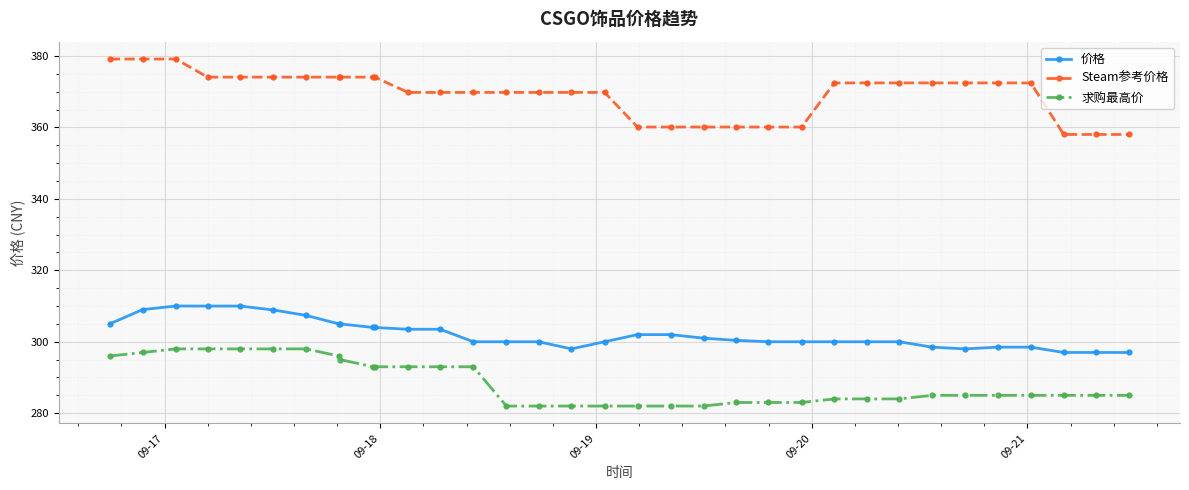

What is the difference between the second highest and minimum values in the 价格 series?

13.0